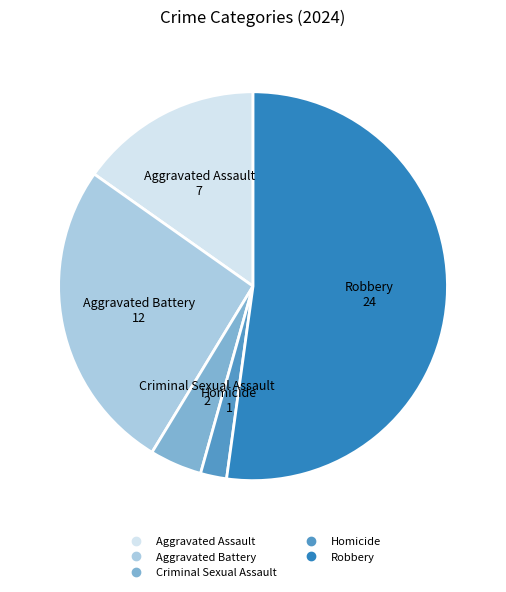

Is there any slice that represents more than half of the pie?

Yes